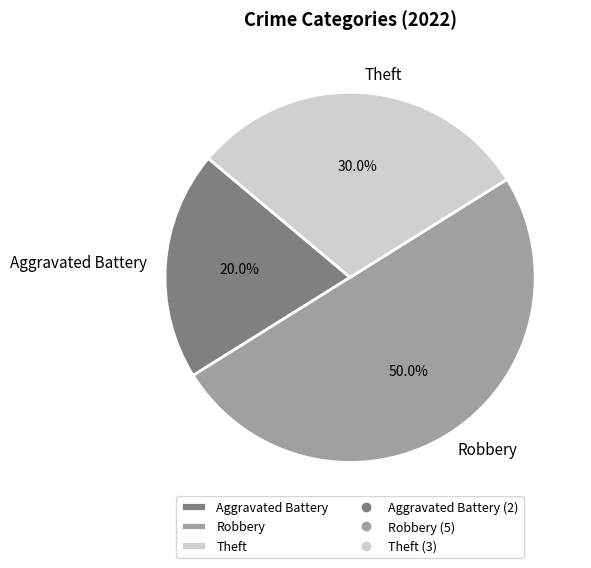

Do Robbery and Aggravated Battery together represent more than half of the pie?

Yes